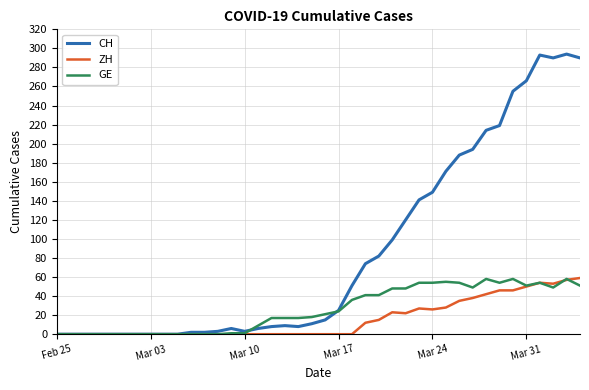

Which series has the largest total across all categories?

CH